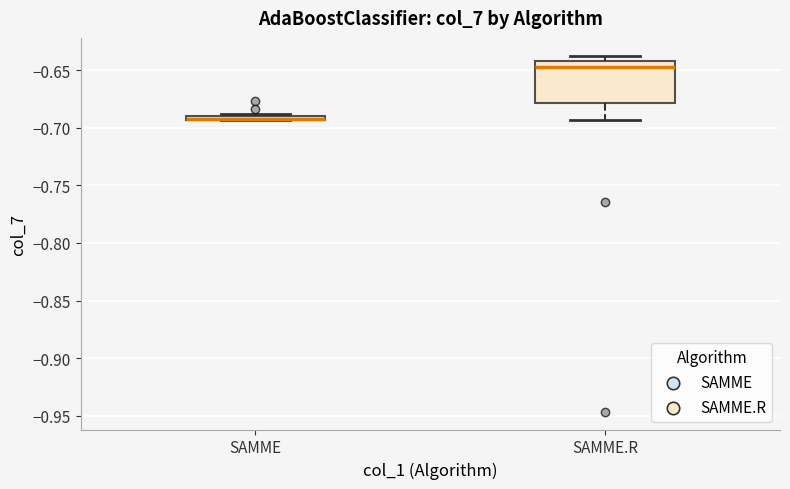

Comparing the boxes themselves (not the whiskers), which one is the tallest?

SAMME.R